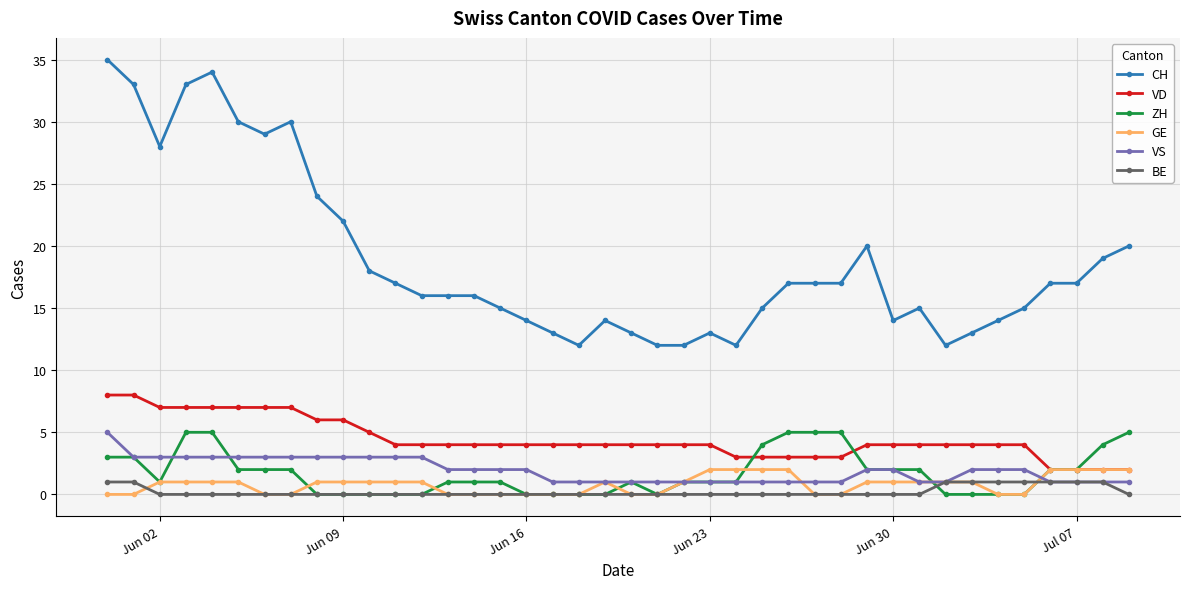

Reading left to right, list all the values displayed in this chart.

CH: 35	33	28	33	34	30	29	30	24	22	18	17	16	16	16	15	14	13	12	14	13	12	12	13	12	15	17	17	17	20	14	15	12	13	14	15	17	17	19	20
VD: 8	8	7	7	7	7	7	7	6	6	5	4	4	4	4	4	4	4	4	4	4	4	4	4	3	3	3	3	3	4	4	4	4	4	4	4	2	2	2	2
ZH: 3	3	1	5	5	2	2	2	0	0	0	0	0	1	1	1	0	0	0	0	1	0	1	1	1	4	5	5	5	2	2	2	0	0	0	0	2	2	4	5
GE: 0	0	1	1	1	1	0	0	1	1	1	1	1	0	0	0	0	0	0	1	0	0	1	2	2	2	2	0	0	1	1	1	1	1	0	0	2	2	2	2
VS: 5	3	3	3	3	3	3	3	3	3	3	3	3	2	2	2	2	1	1	1	1	1	1	1	1	1	1	1	1	2	2	1	1	2	2	2	1	1	1	1
BE: 1	1	0	0	0	0	0	0	0	0	0	0	0	0	0	0	0	0	0	0	0	0	0	0	0	0	0	0	0	0	0	0	1	1	1	1	1	1	1	0